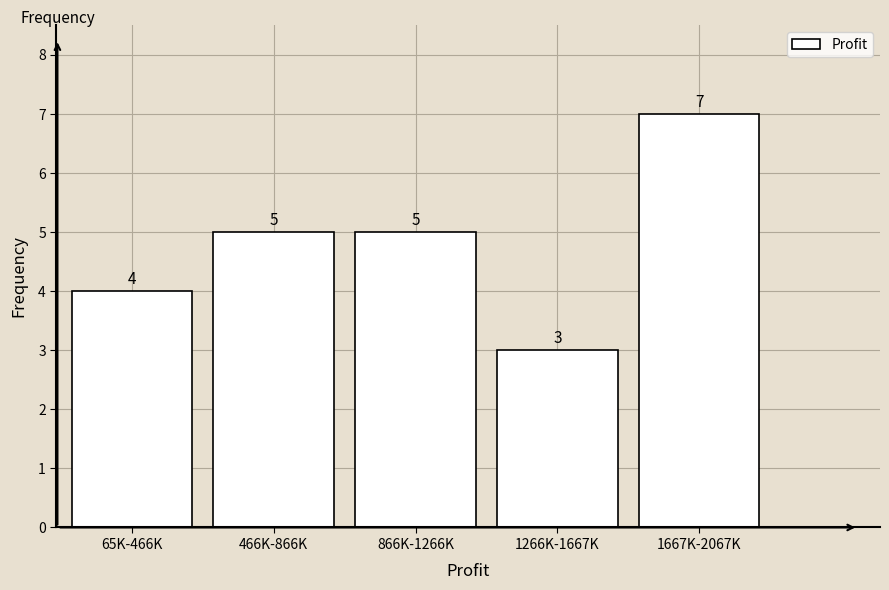

Reading right to left, extract all data points from this chart.

7	3	5	5	4